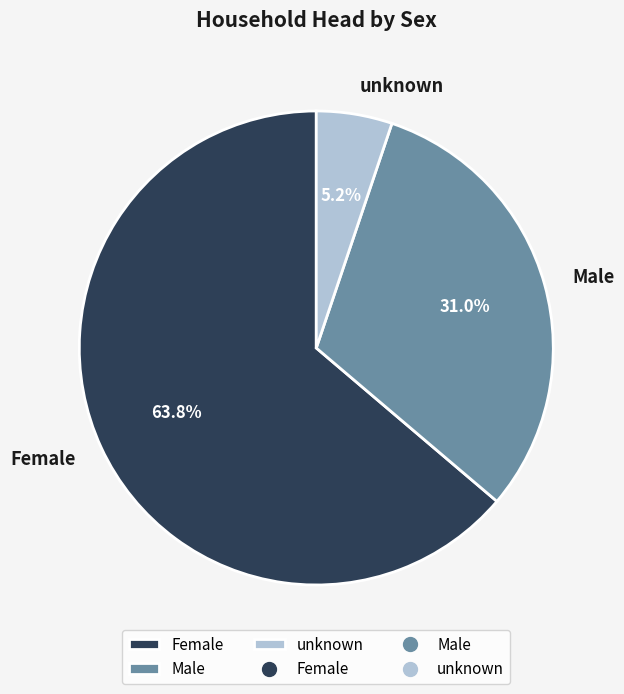

To the nearest percent, what is the combined percentage of Male and unknown?

36%